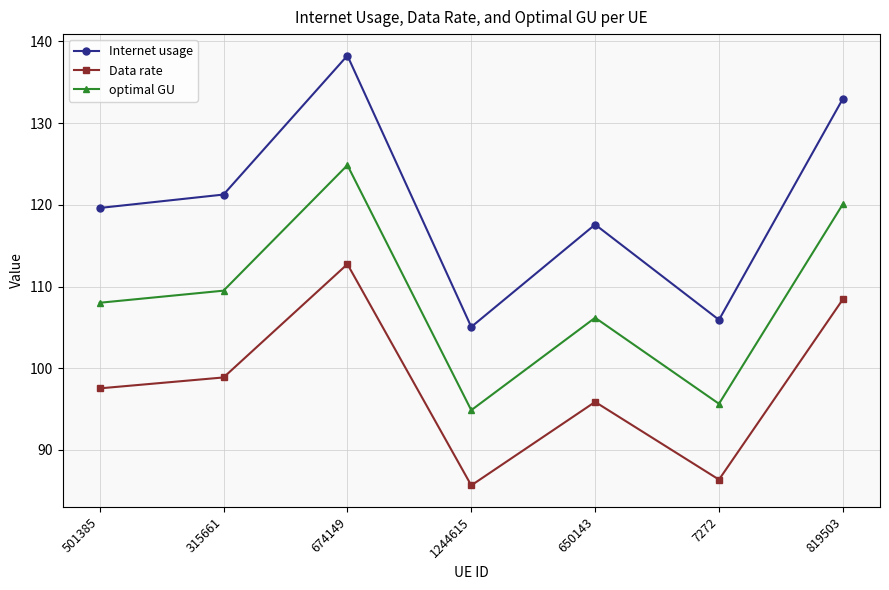

Reading left to right, list all the values displayed in this chart.

Internet usage: 501385=119.6	315661=121.2	674149=138.2	1244615=105.1	650143=117.6	7272=105.9	819503=133.0
Data rate: 501385=97.5	315661=98.9	674149=112.7	1244615=85.7	650143=95.9	7272=86.4	819503=108.4
optimal GU: 501385=108.0	315661=109.5	674149=124.8	1244615=94.9	650143=106.2	7272=95.7	819503=120.1